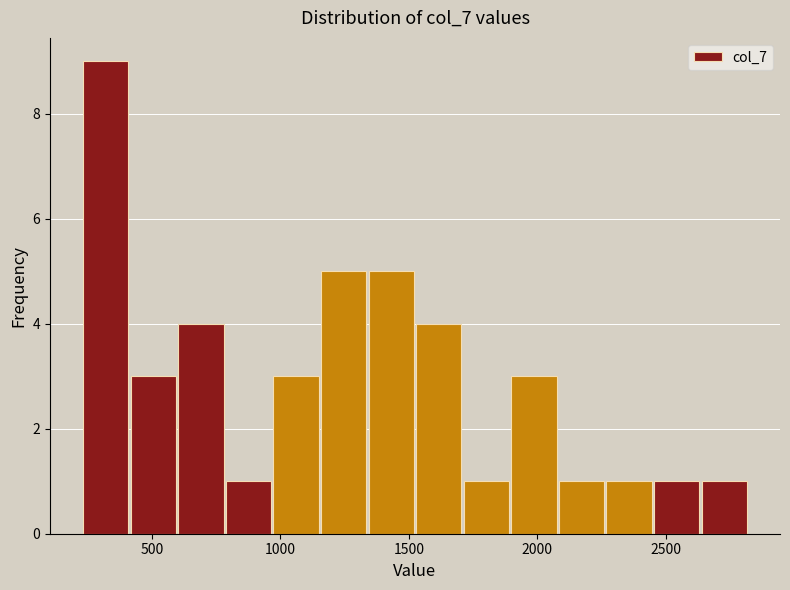

Read against the x-axis, roughly where is the centre of the tallest bar?

300